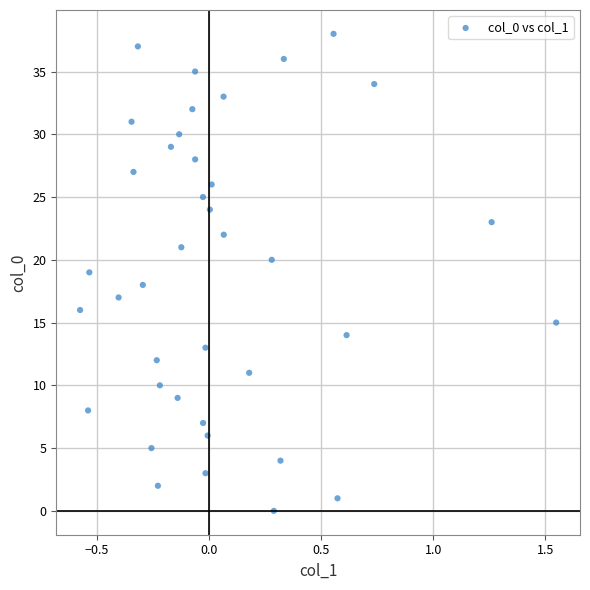

What is the range of Y values (max minus min)?

38